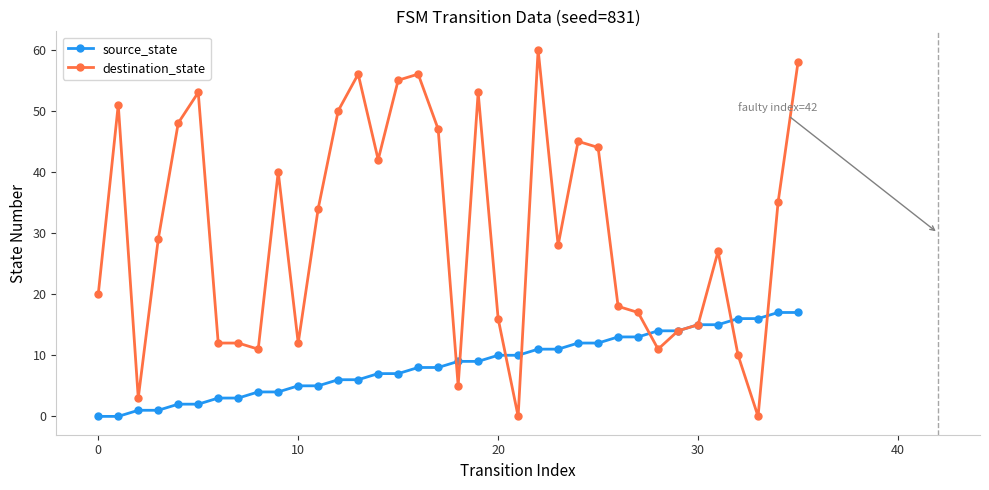

Which series has the largest range (max minus min)?

destination_state